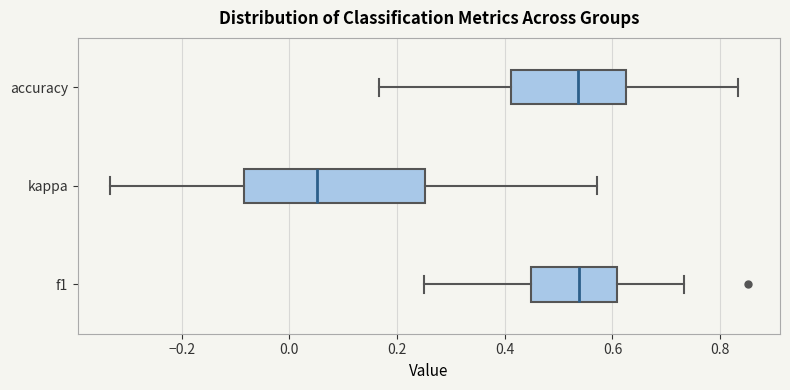

Reading bottom to top, transcribe this box plot: for each box, give where its median line is, the range the box spans, and where its two whiskers end, as read against the x-axis. The values are not printed on the chart, so give them approximately, as read against the axis.

f1: median 0.54, box 0.44 to 0.60, whiskers 0.26 to 0.74
kappa: median 0.06, box -0.08 to 0.26, whiskers -0.34 to 0.58
accuracy: median 0.54, box 0.42 to 0.62, whiskers 0.16 to 0.84